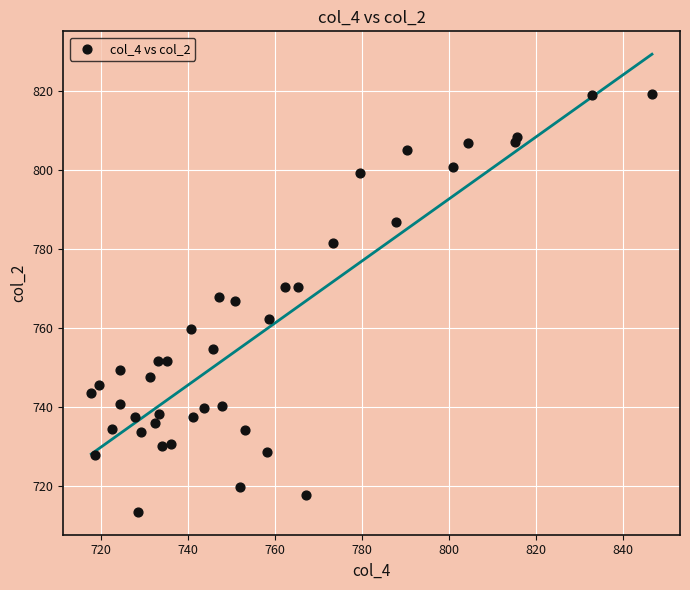

What is the range of X values (max minus min)?

128.9